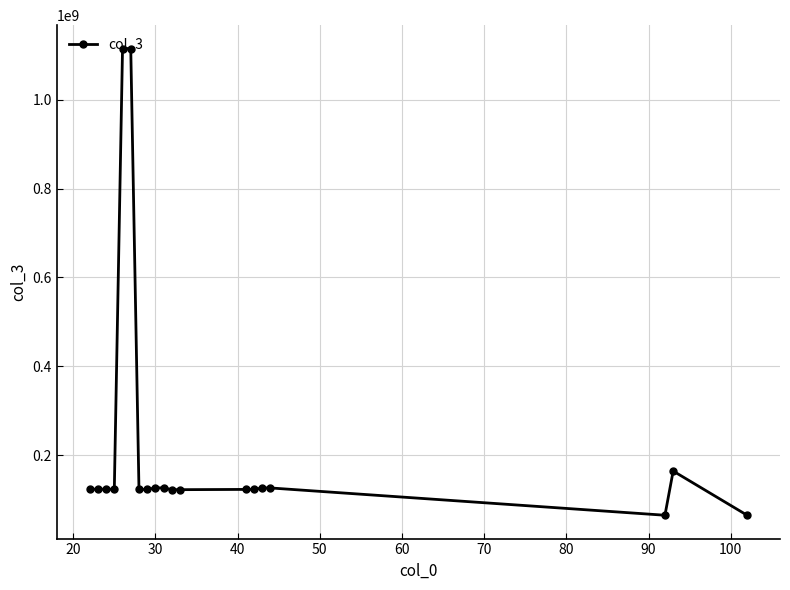

True or false: there are more than 0 points higher than both neighbors.

True